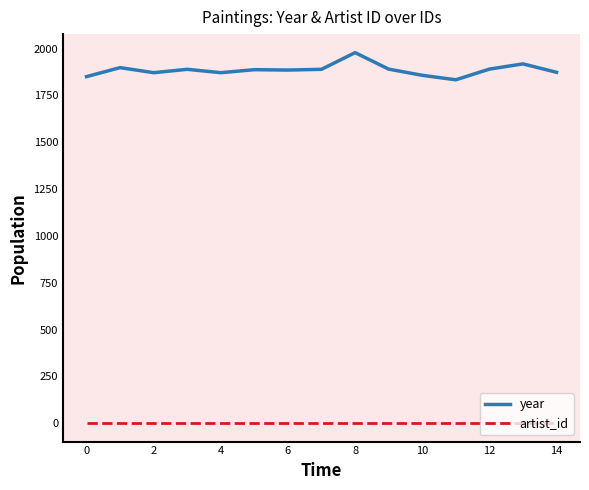

What is the greatest value displayed?

1978